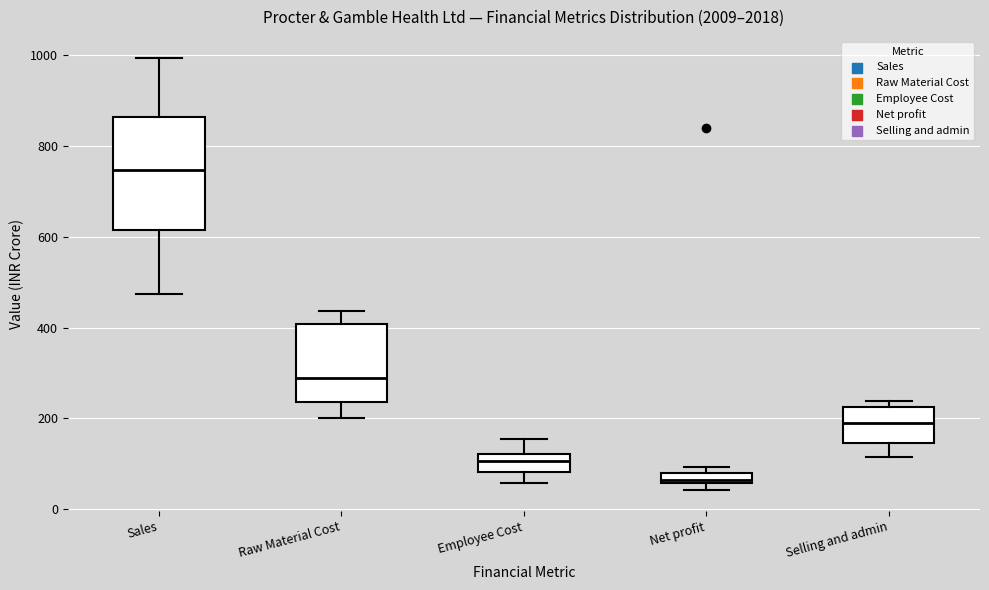

Where is the lower edge of the box for Employee Cost on the y-axis? The values are not printed on the chart, so give them approximately, as read against the axis.

80